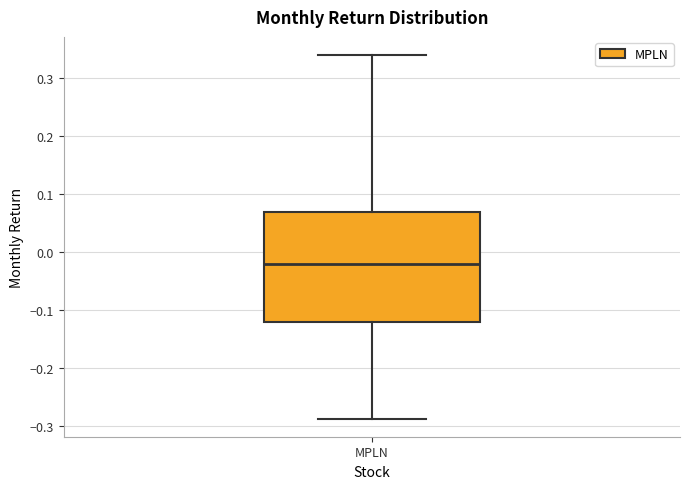

Transcribe this box plot: give where the median line is, the range the box spans, and where the two whiskers end, as read against the y-axis. The values are not printed on the chart, so give them approximately, as read against the axis.

median -0.02, box -0.12 to 0.07, whiskers -0.29 to 0.34